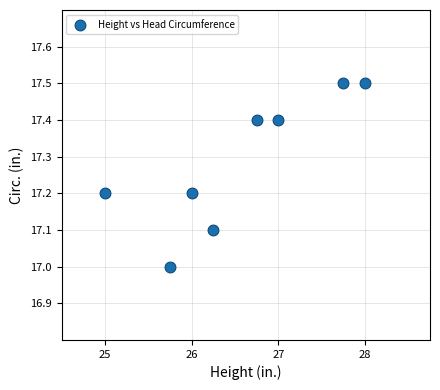

What is the average Y value?

17.3